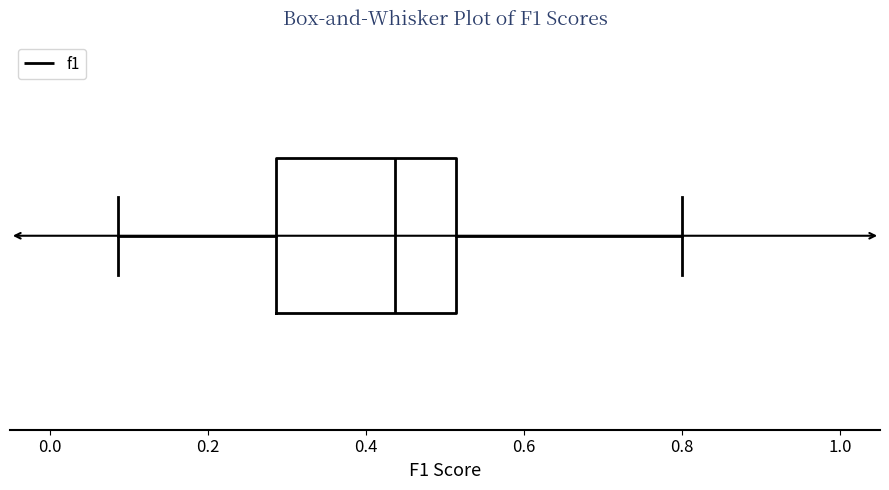

Transcribe this box plot: give where the median line is, the range the box spans, and where the two whiskers end, as read against the x-axis. The values are not printed on the chart, so give them approximately, as read against the axis.

median 0.44, box 0.28 to 0.52, whiskers 0.08 to 0.80